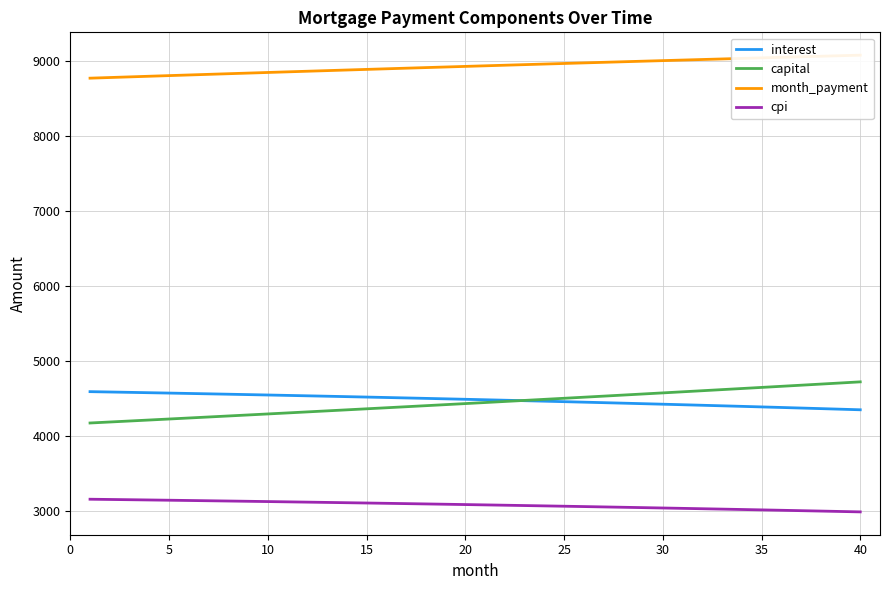

True or false: interest and cpi intersect in this chart.

False